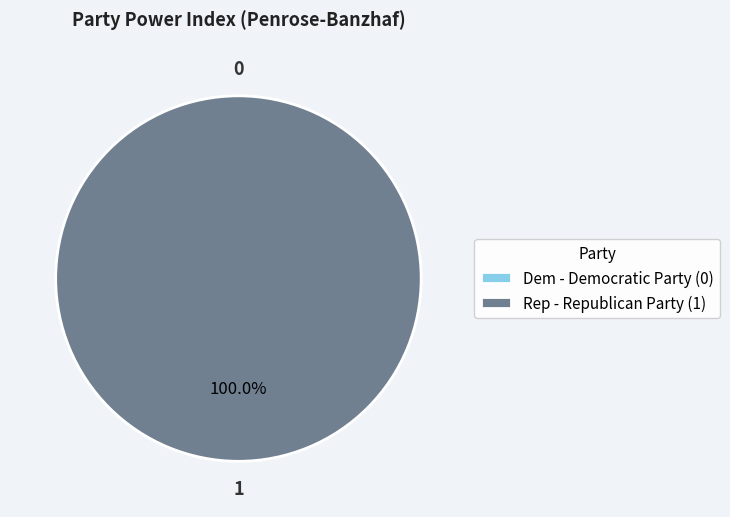

To the nearest percent, what is the difference between the Rep - Republican Party and Dem - Democratic Party slice percentages?

100%